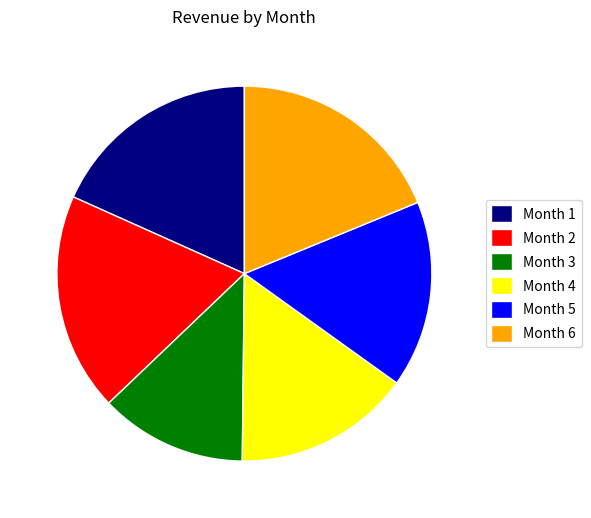

Is there any slice that represents more than half of the pie?

No